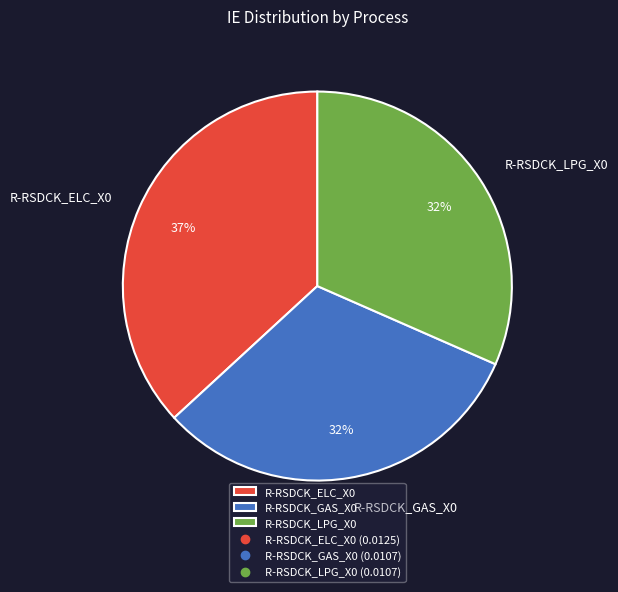

To the nearest percent, what is the difference between the largest and smallest slice percentages?

5%